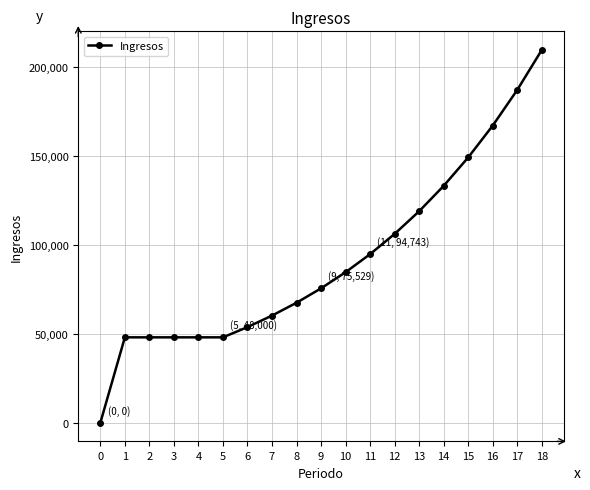

True or false: there are more than 2 points higher than both neighbors.

False